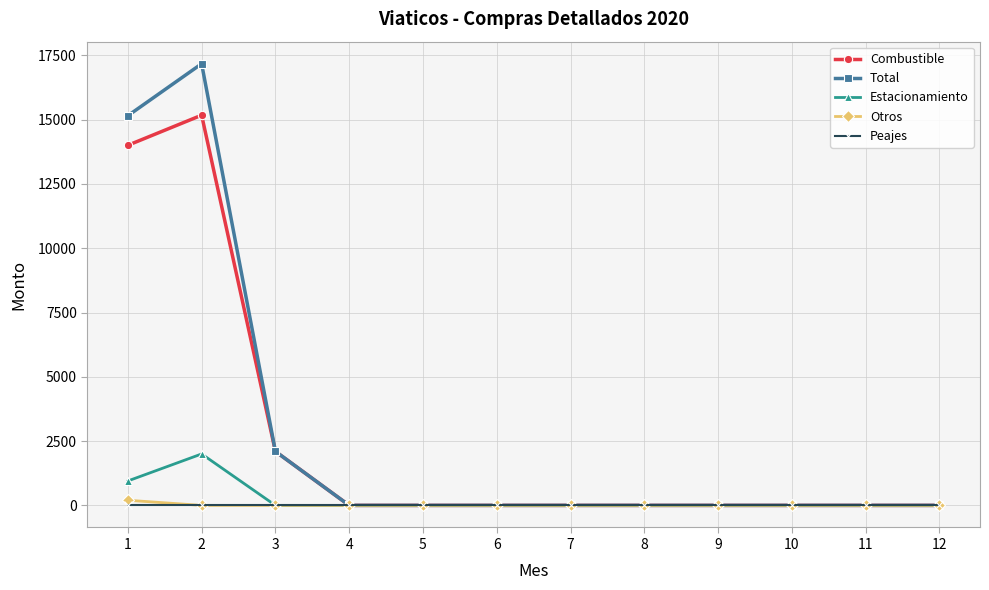

Is this an area chart (filled region under the line)?

No